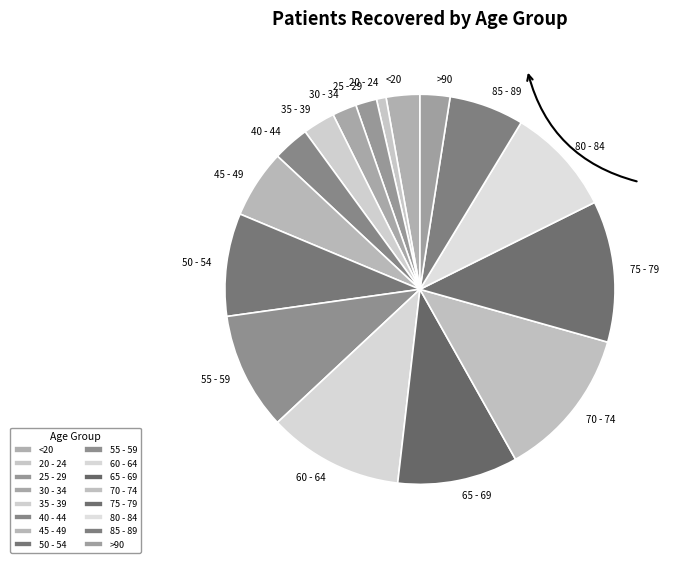

The >90 slice represents 2% of the pie. True or false?

True